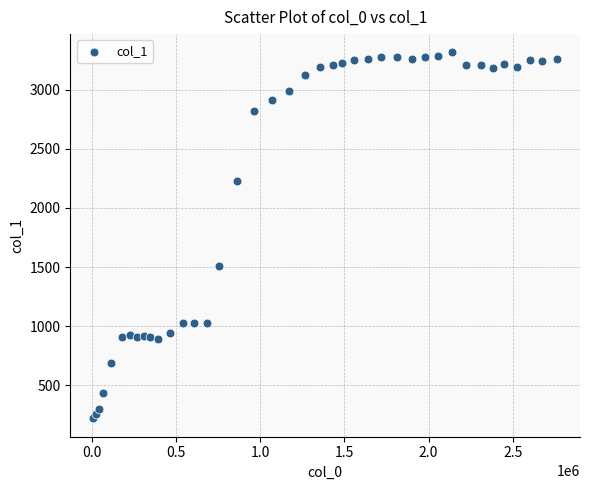

What Y value in the scatter plot is closest to 1768?

1507.2